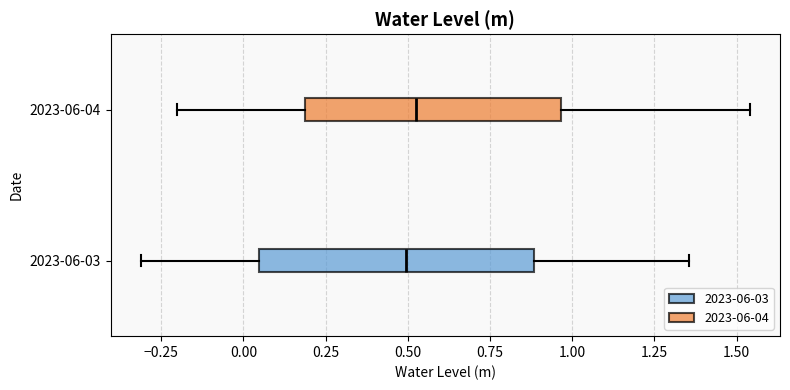

Where is the right edge of the box for 2023-06-04 on the x-axis? The values are not printed on the chart, so give them approximately, as read against the axis.

0.95